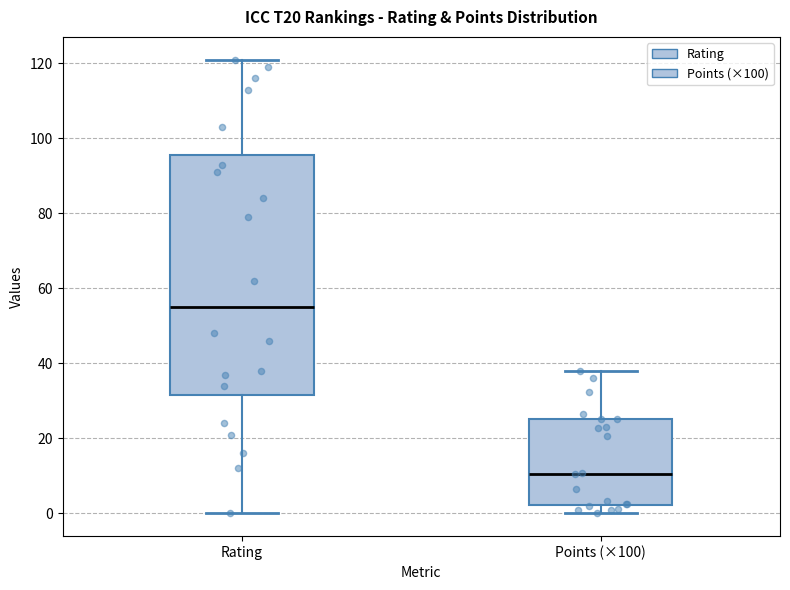

Which box is the tallest, from its lower edge to its upper edge?

Rating